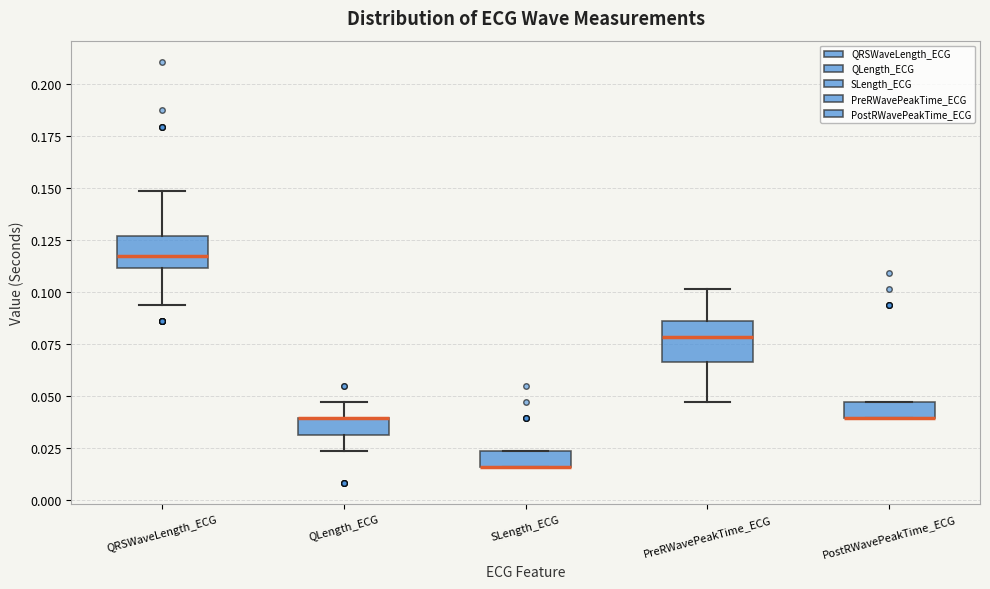

Reading left to right, transcribe this box plot: for each box, give where its median line is, the range the box spans, and where its two whiskers end, as read against the y-axis. The values are not printed on the chart, so give them approximately, as read against the axis.

QRSWaveLength_ECG: median 0.115, box 0.110 to 0.125, whiskers 0.095 to 0.150
QLength_ECG: median 0.040 (drawn on the box's upper edge), box 0.030 to 0.040, whiskers 0.025 to 0.045
SLength_ECG: median 0.015 (drawn on the box's lower edge), box 0.015 to 0.025, whiskers 0.015 to 0.025
PreRWavePeakTime_ECG: median 0.080, box 0.065 to 0.085, whiskers 0.045 to 0.100
PostRWavePeakTime_ECG: median 0.040 (drawn on the box's lower edge), box 0.040 to 0.045, whiskers 0.040 to 0.045